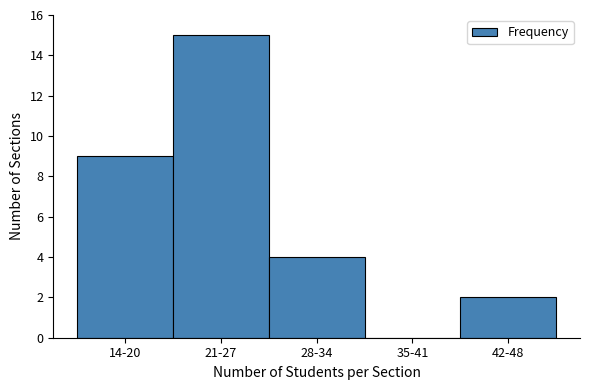

Reading right to left, list all the values displayed in this chart.

42-48=2	35-41=0	28-34=4	21-27=15	14-20=9